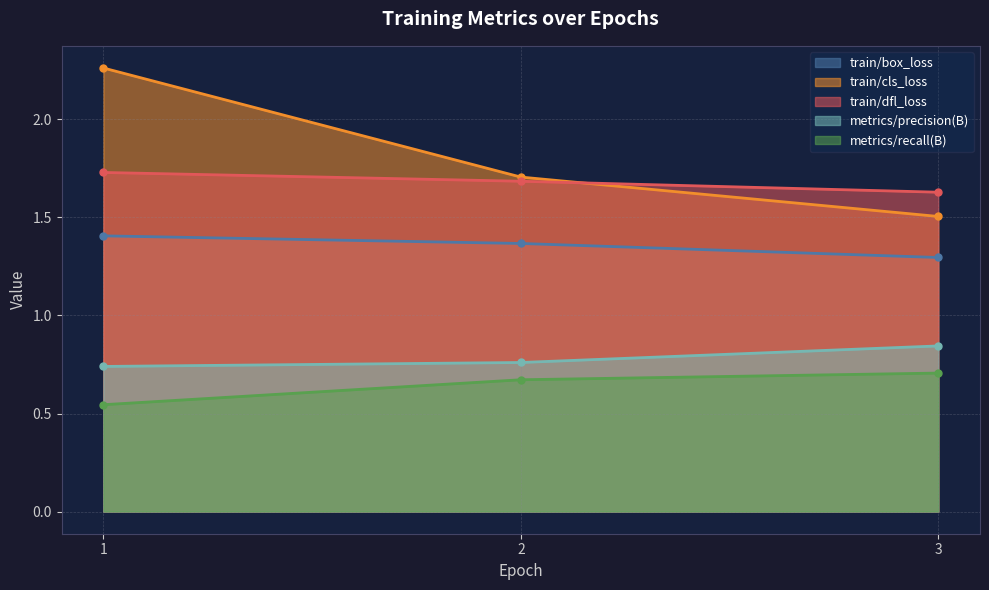

How many lines are shown in the chart?

5